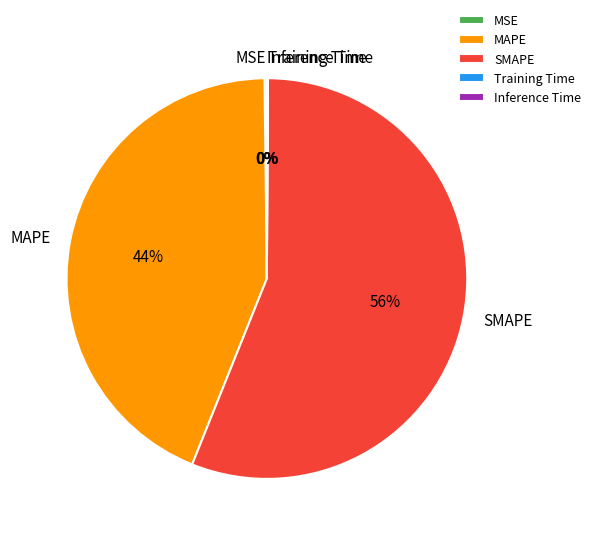

Which category accounts for the majority?

SMAPE